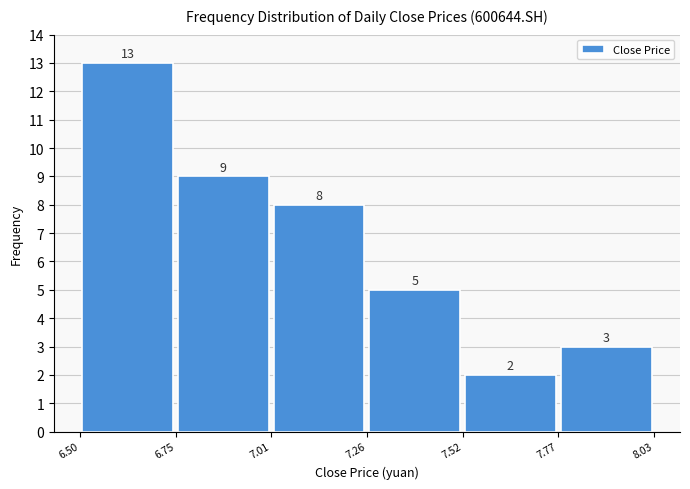

Reading left to right, list every bar in this chart as the range it spans on the x-axis followed by its height.

6.50 to 6.75: 13
6.75 to 7.01: 9
7.01 to 7.26: 8
7.26 to 7.52: 5
7.52 to 7.77: 2
7.77 to 8.03: 3